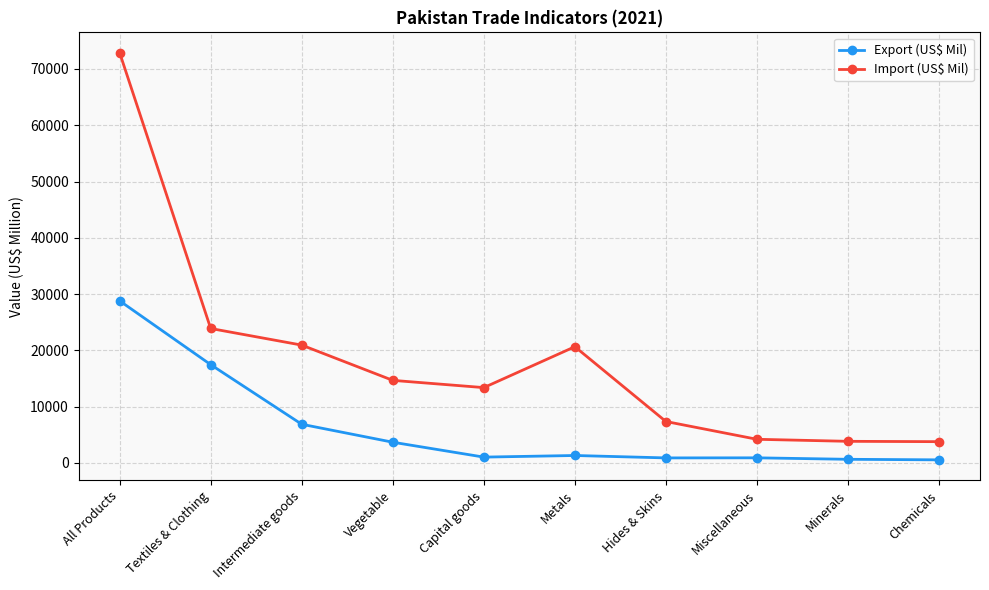

What is the lowest value of the Export (US$ Mil) series?

536.6